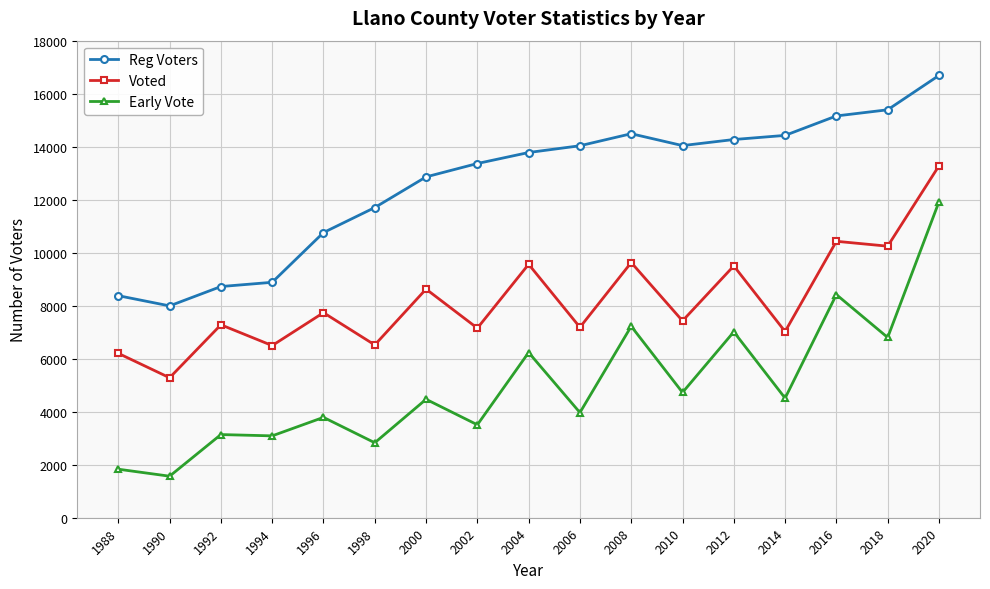

Where is Early Vote nearest to the value 6743?

2018